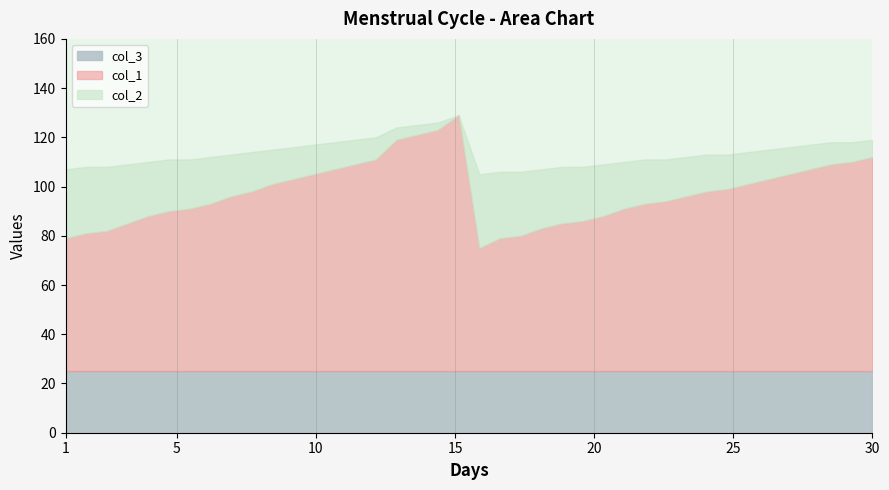

The value of col_3 at 30 is 39. True or false?

False